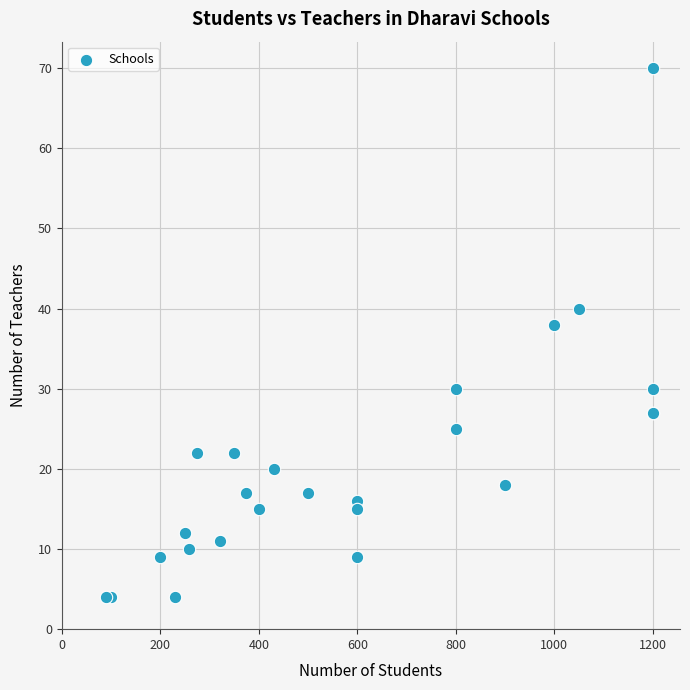

What Y value in the scatter plot is closest to 37?

38